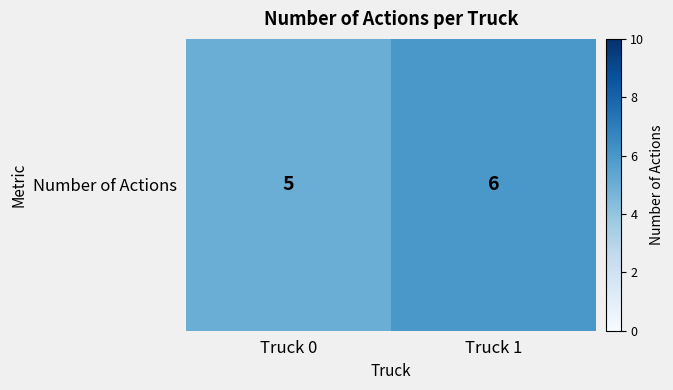

Reading left to right, extract all data points from this chart.

5	6